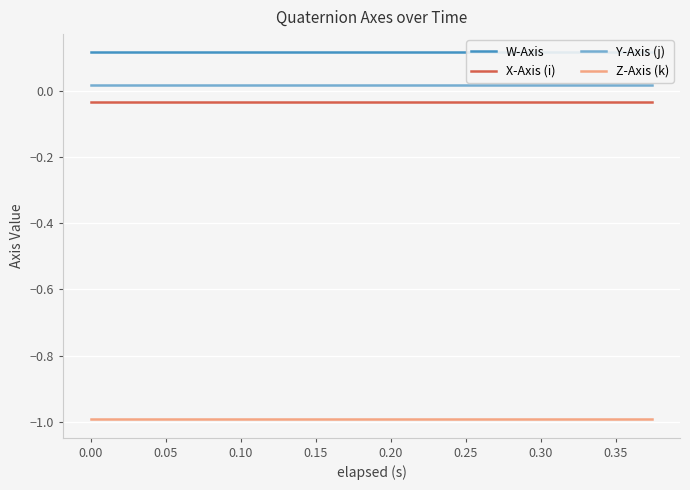

True or false: Z-Axis (k) and Y-Axis (j) cross at least once.

False